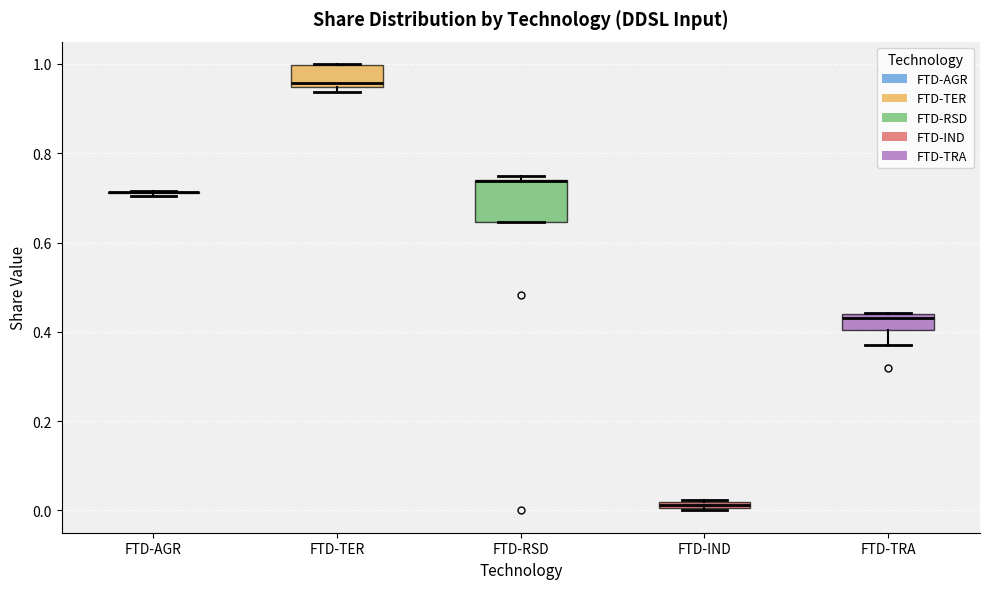

Comparing the boxes themselves (not the whiskers), which one is the tallest?

FTD-RSD